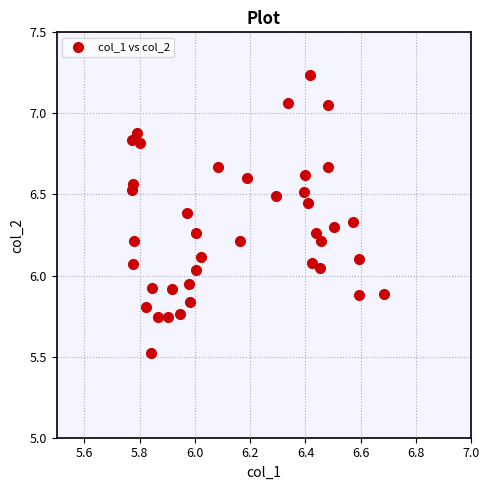

What is the range of X values (max minus min)?

0.9